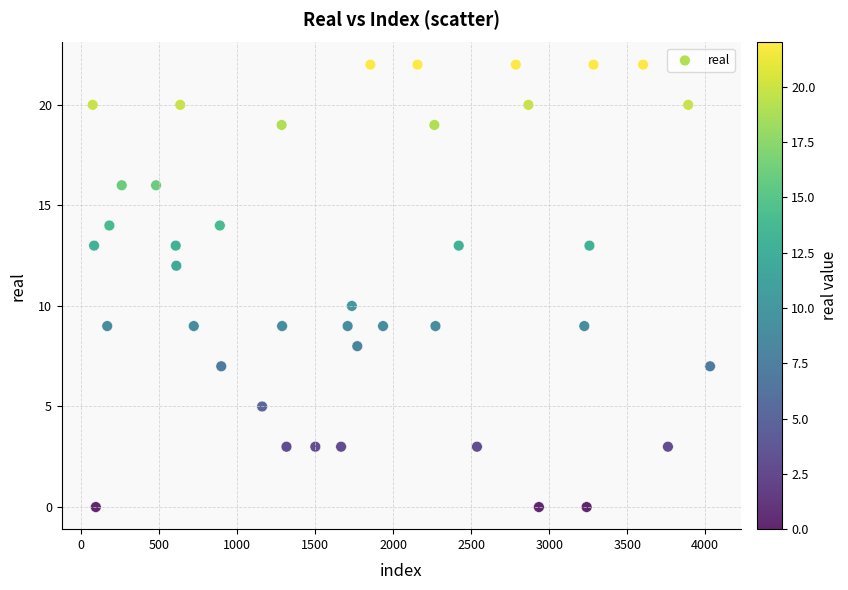

What is the range of X values (max minus min)?

3957